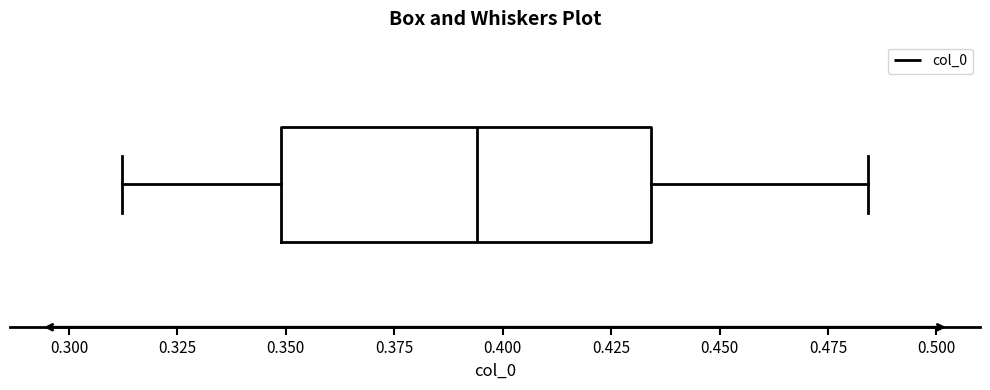

Transcribe this box plot: give where the median line is, the range the box spans, and where the two whiskers end, as read against the x-axis. The values are not printed on the chart, so give them approximately, as read against the axis.

median 0.395, box 0.350 to 0.435, whiskers 0.310 to 0.485